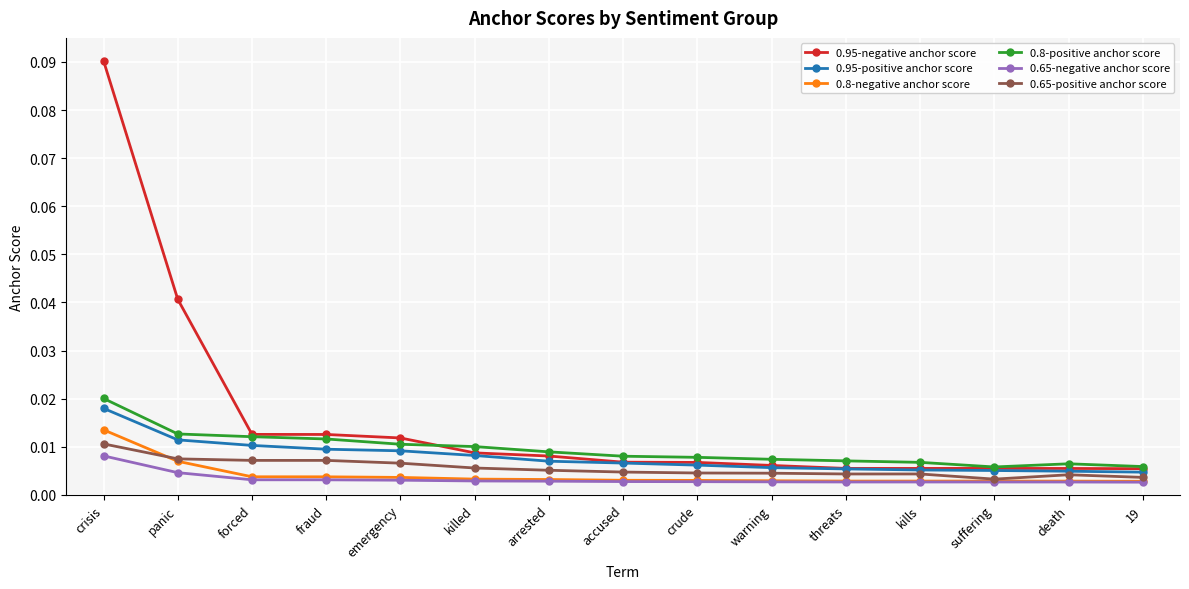

At which category is the sum across all series the highest?

crisis